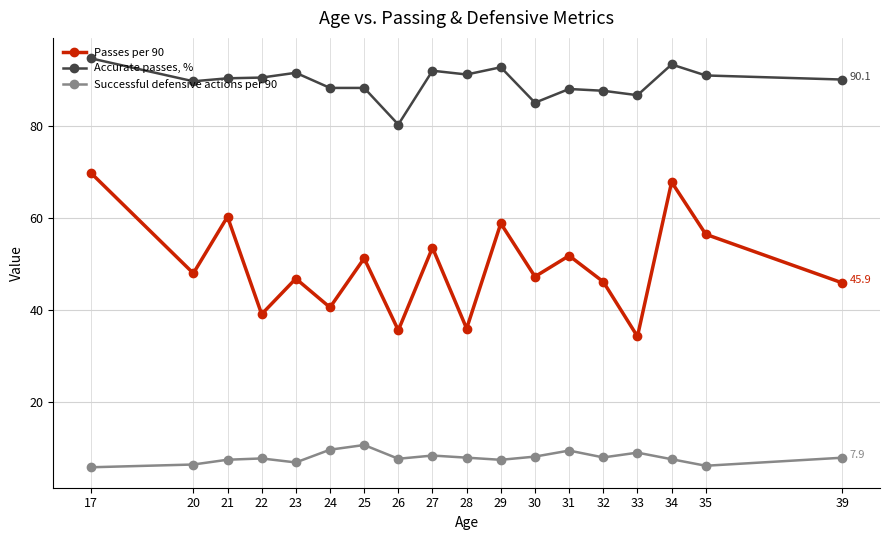

True or false: Accurate passes, % and Passes per 90 cross at least once.

False